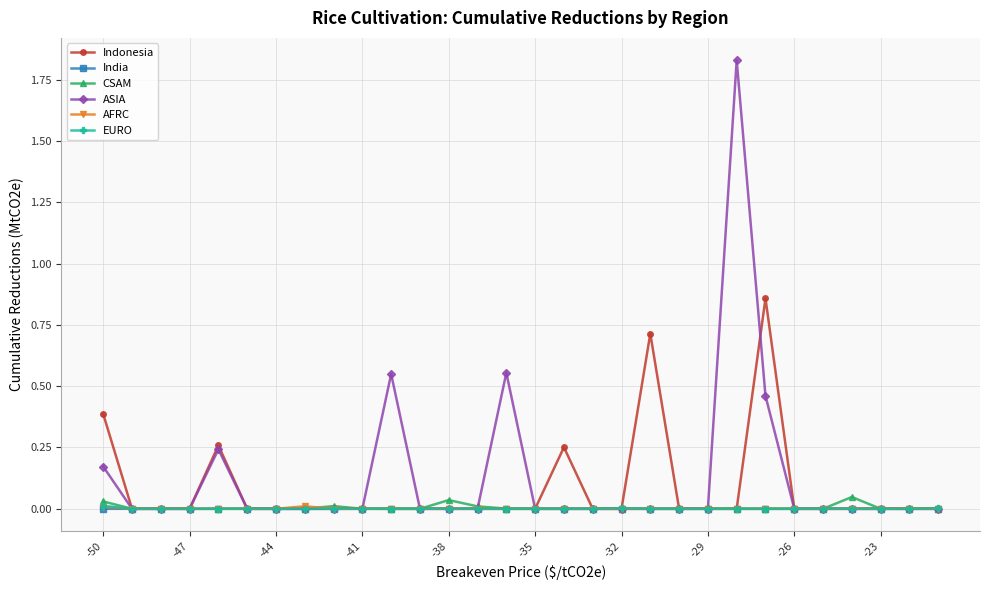

Which series has the widest spread of values?

ASIA